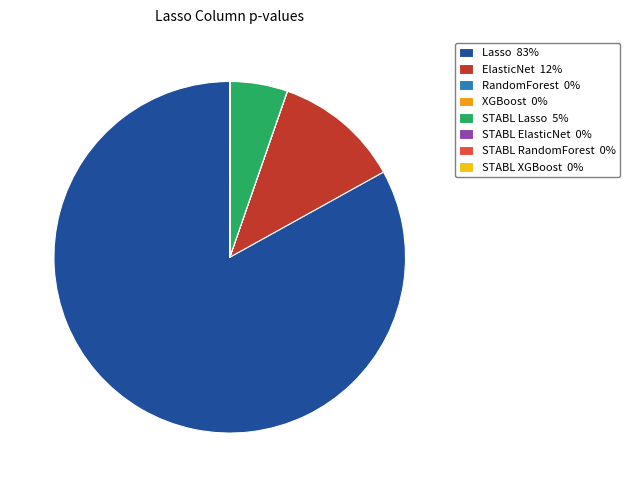

True or false: Lasso 83% accounts for 75% of the total.

False